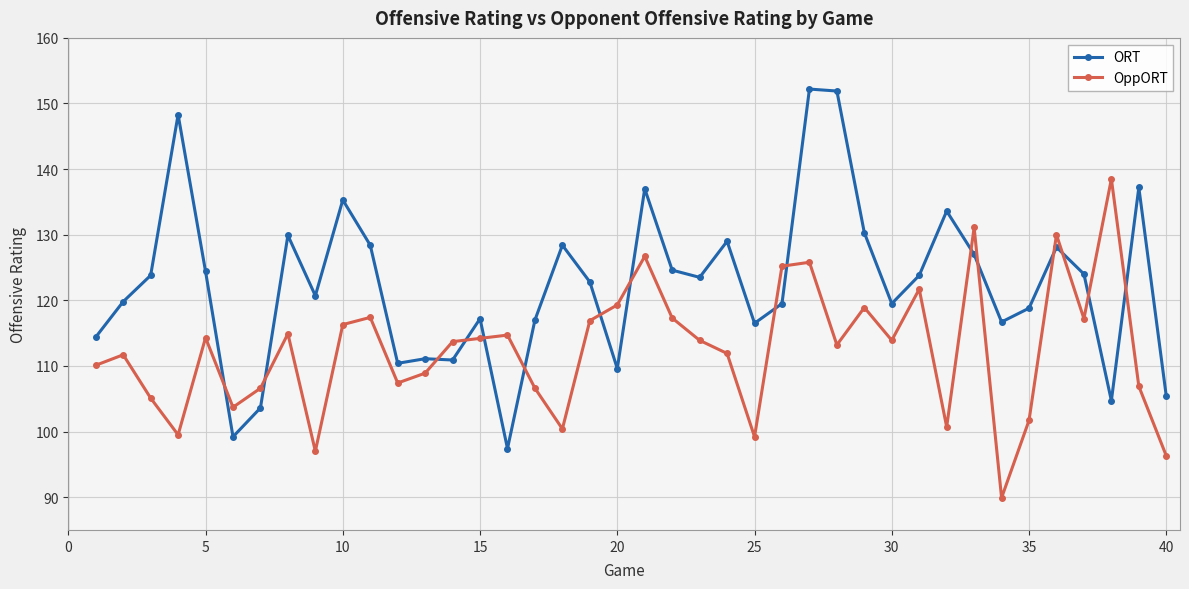

True or false: ORT has more than 2 interior local peaks.

True